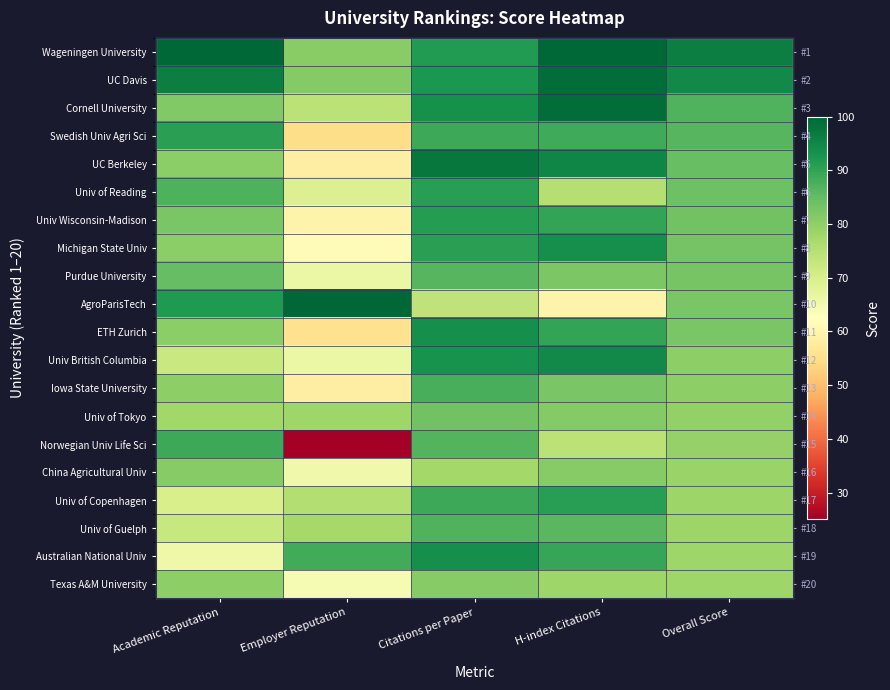

What is the sum of the UC Davis values at Citations per Paper and Employer Reputation?

173.6